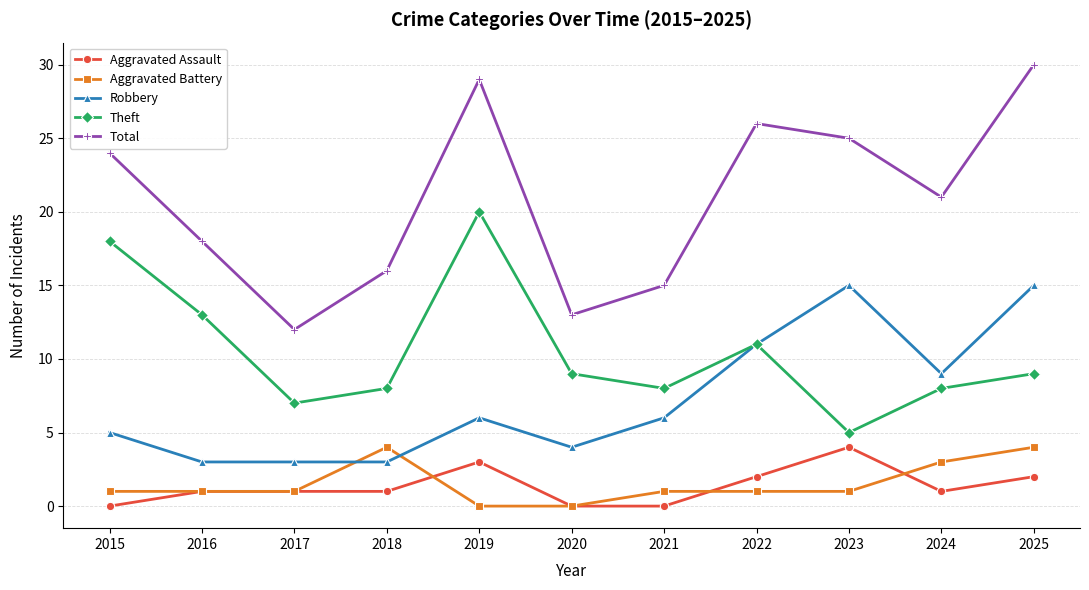

What is the value of the Total point at the 4th from the left?

16